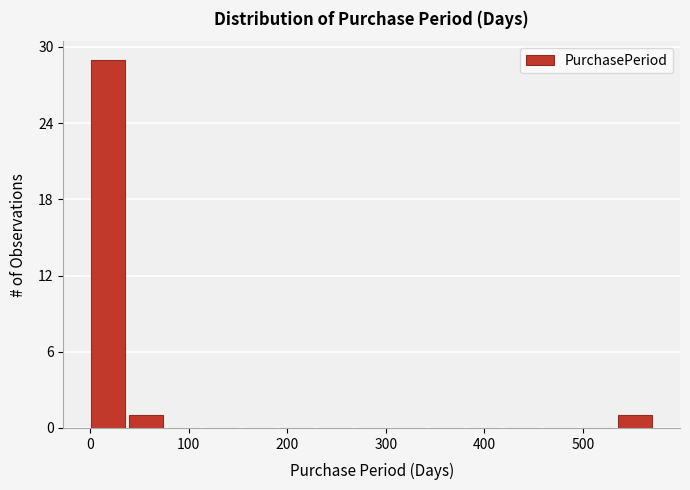

Around what value on the x-axis is the tallest bar? Give the approximate position of its centre, as read against the axis.

20